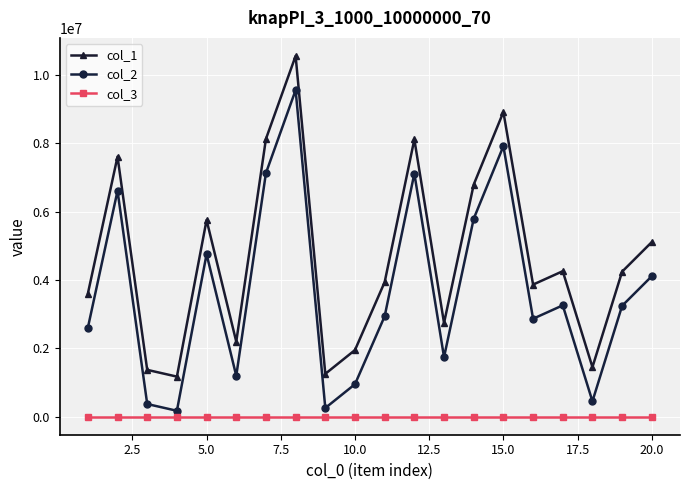

True or false: col_1 has more than 0 interior local peaks.

True